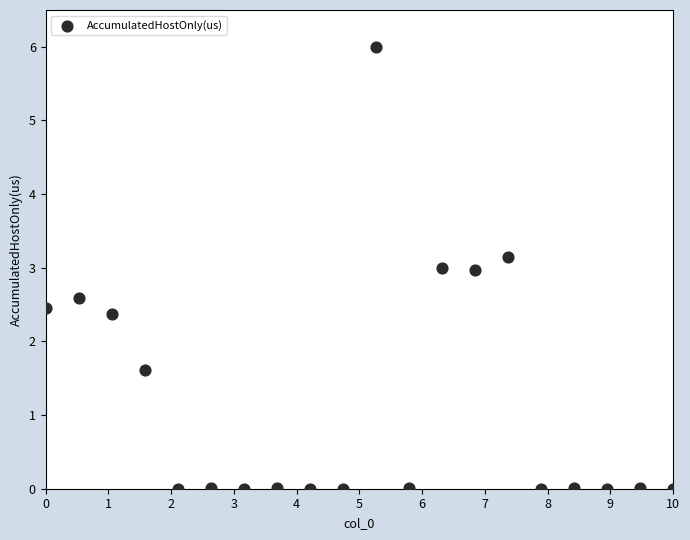

What is the range of Y values (max minus min)?

6.0